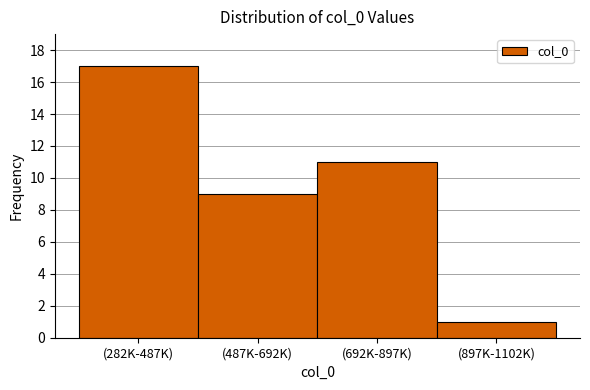

Reading left to right, extract all data points from this chart.

(282K-487K)=17	(487K-692K)=9	(692K-897K)=11	(897K-1102K)=1